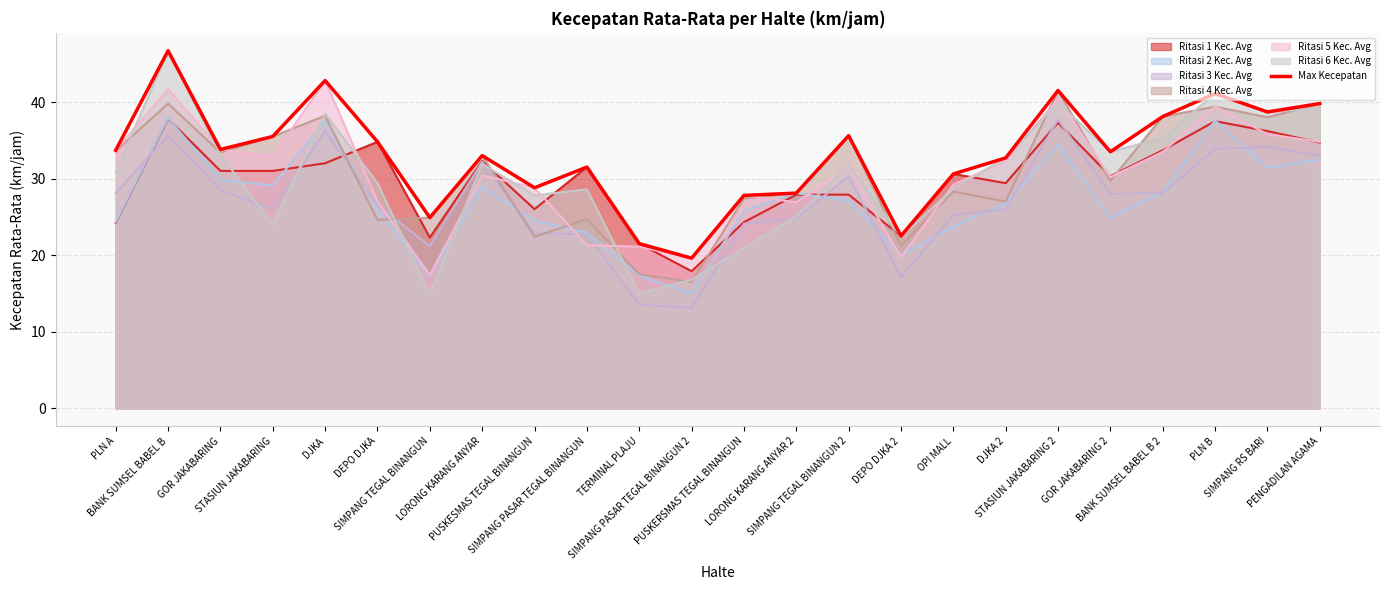

Reading left to right, extract all data points from this chart.

33.7	46.7	33.8	35.5	42.8	34.8	24.9	33.0	28.8	31.5	21.5	19.6	27.8	28.1	35.6	22.5	30.6	32.7	41.5	33.5	38.1	41.1	38.7	39.8